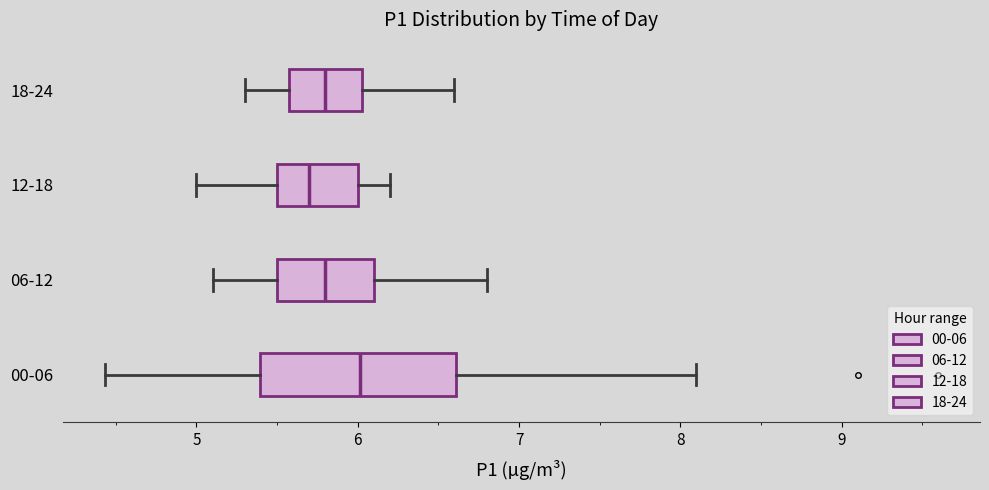

Comparing the boxes themselves (not the whiskers), which one is the widest?

00-06